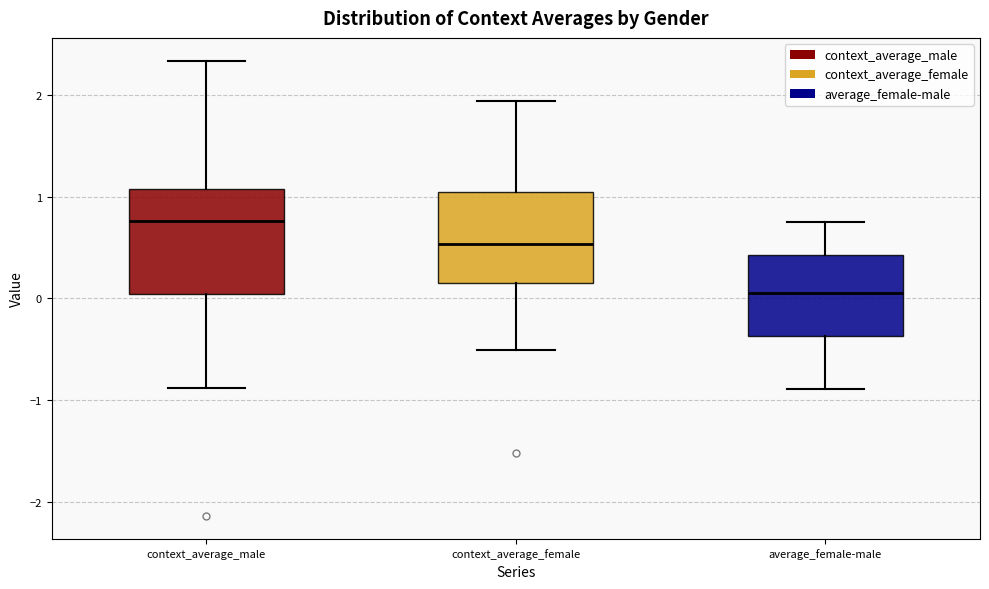

Where does the median line of the box for context_average_male sit on the y-axis? The values are not printed on the chart, so give them approximately, as read against the axis.

0.8